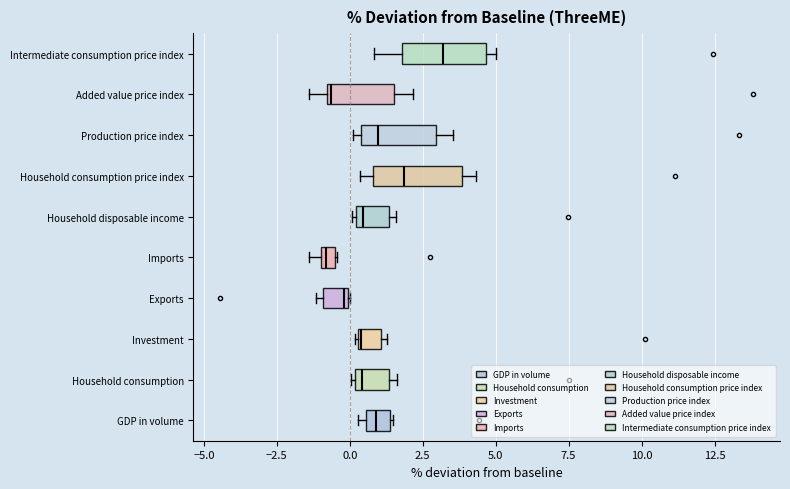

Which box's median line is the furthest to the right?

Intermediate consumption price index